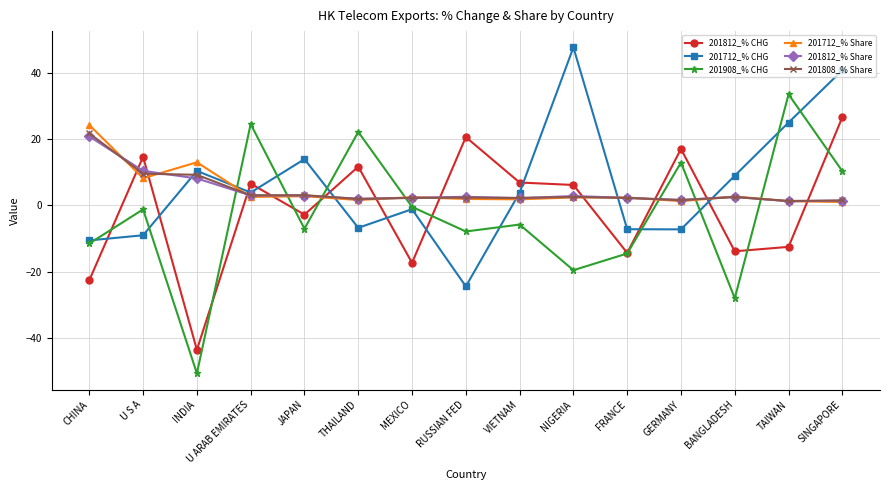

Where does the 201712_% CHG series first go above 3?

INDIA